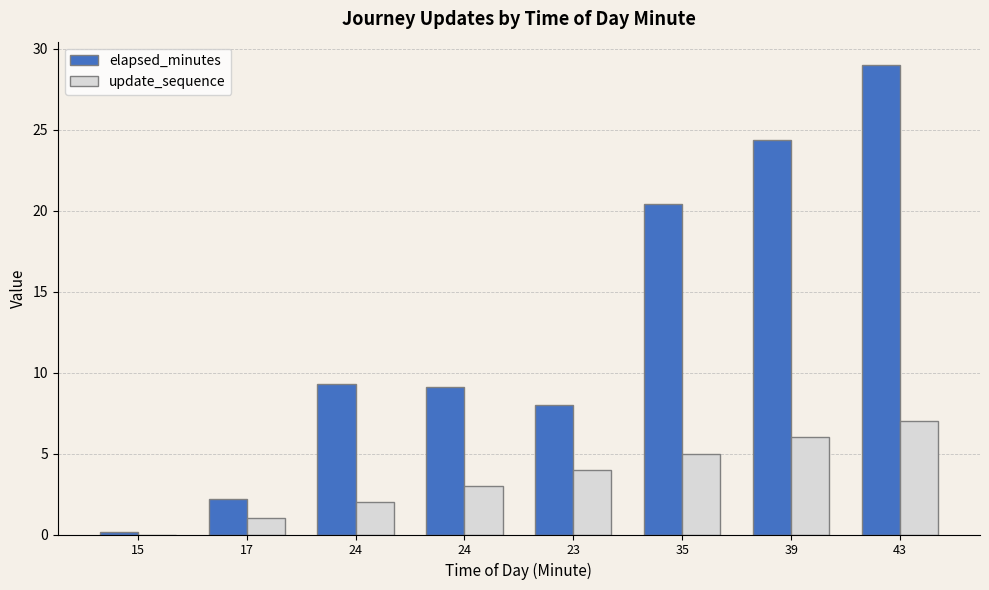

What is the difference between the update_sequence values at 39 and 43?

1.0